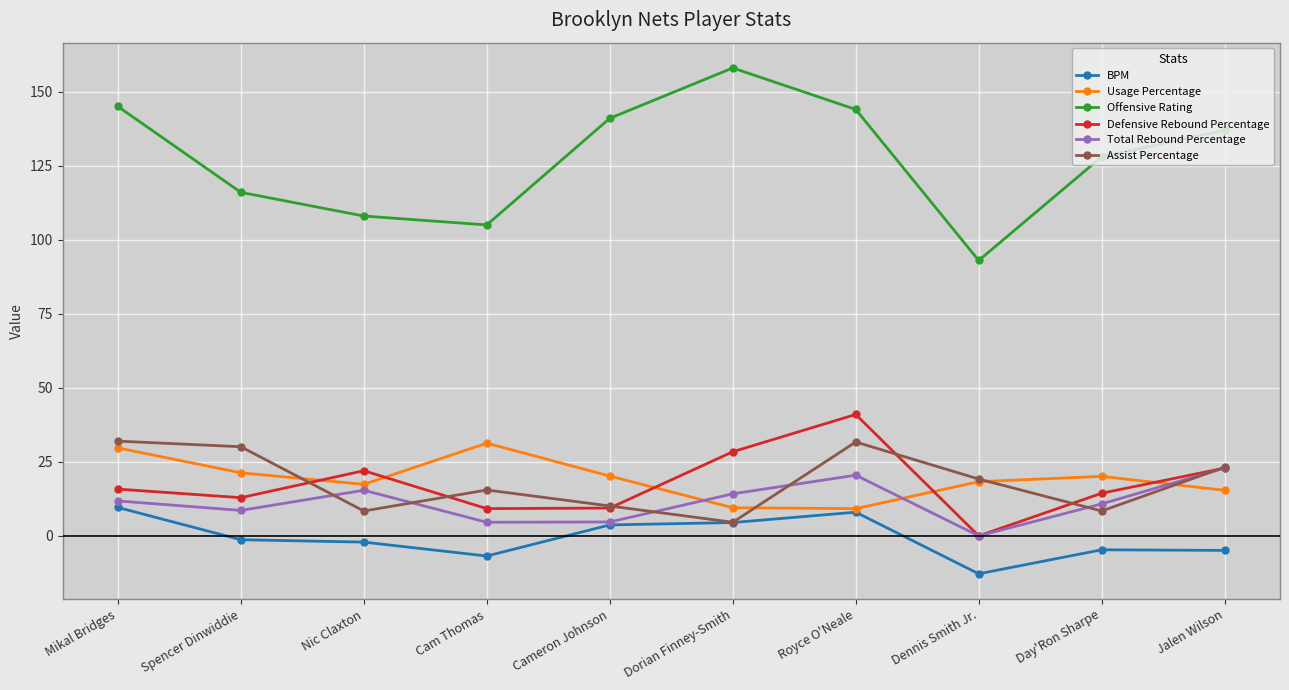

What is the difference between the Defensive Rebound Percentage values at Nic Claxton and Cam Thomas?

12.8